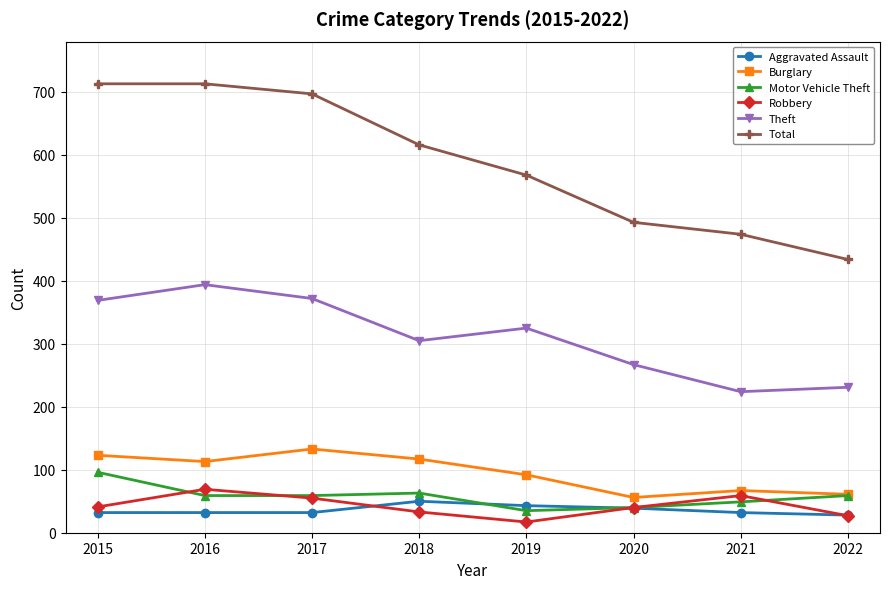

True or false: Motor Vehicle Theft and Theft intersect in this chart.

False